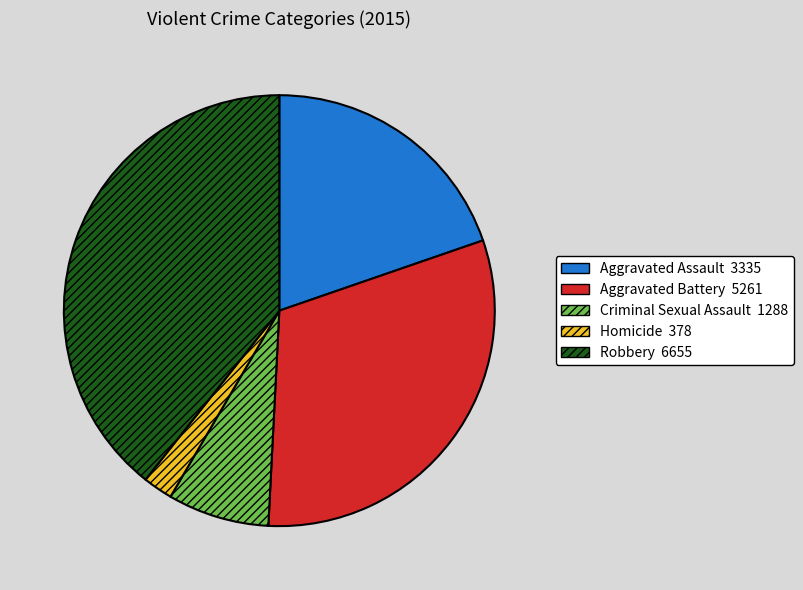

What is the ratio of the value at Criminal Sexual Assault to the value at Aggravated Assault?

0.4